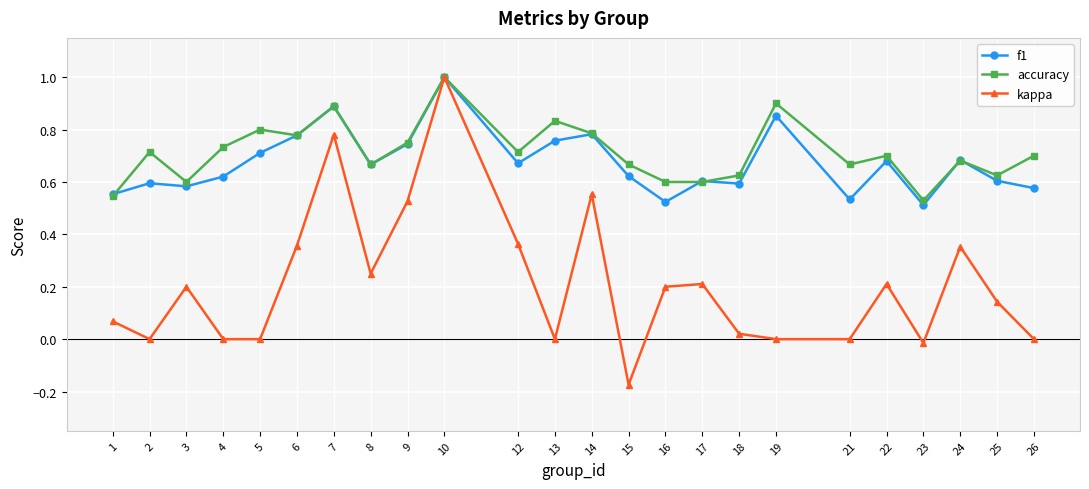

Is this an area chart (filled region under the line)?

No